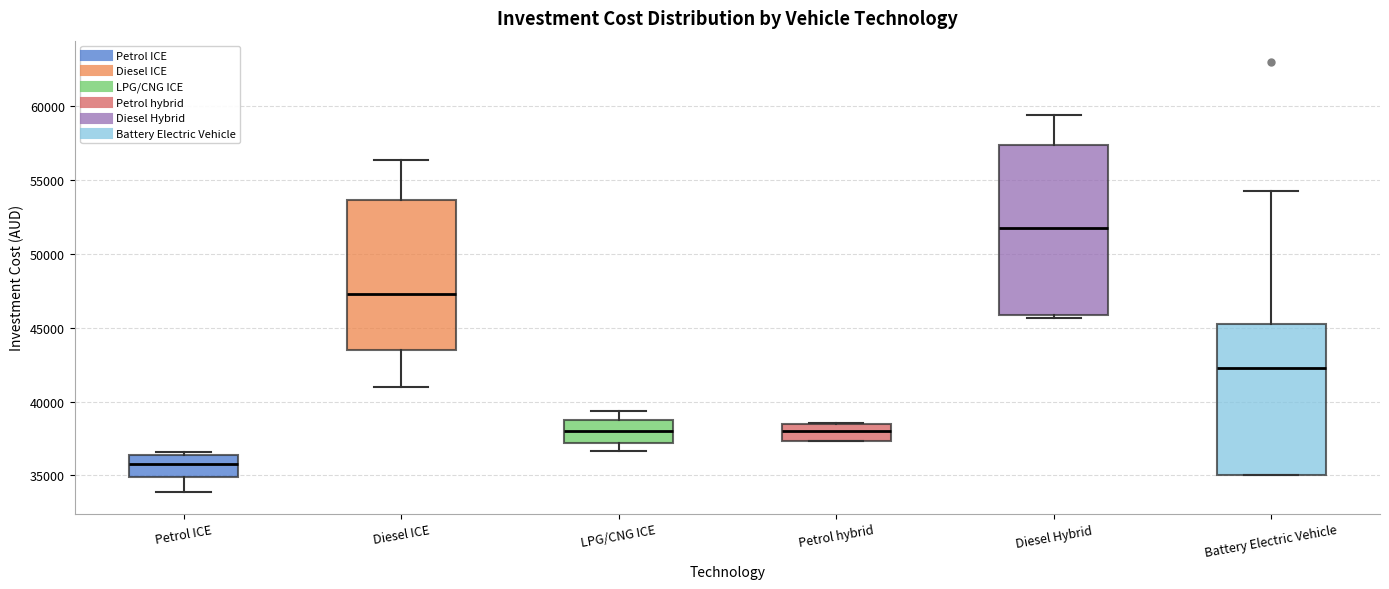

Where is the lower edge of the box for Petrol hybrid on the y-axis? The values are not printed on the chart, so give them approximately, as read against the axis.

37500